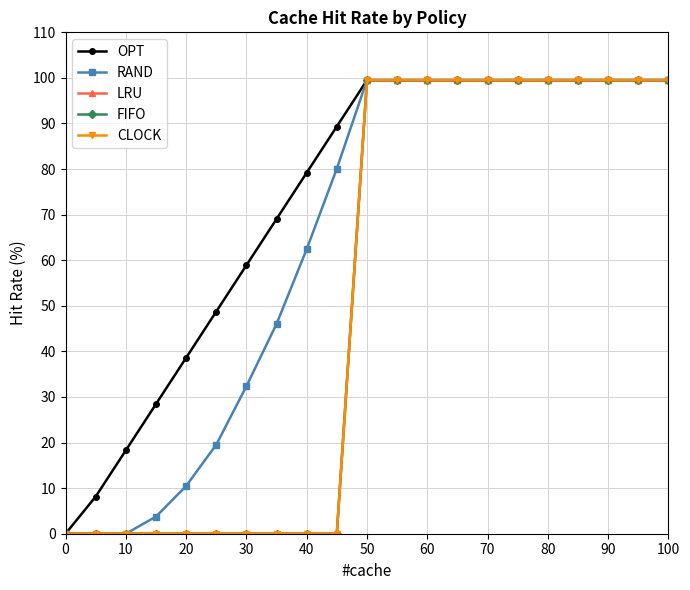

True or false: RAND and CLOCK intersect in this chart.

False